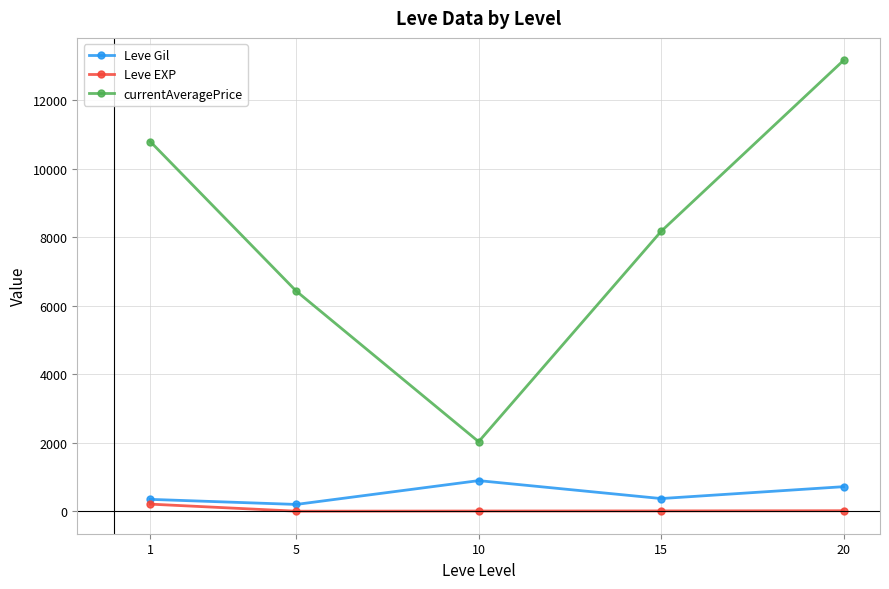

What is the value of the currentAveragePrice point at the 4th from the left?

8169.5